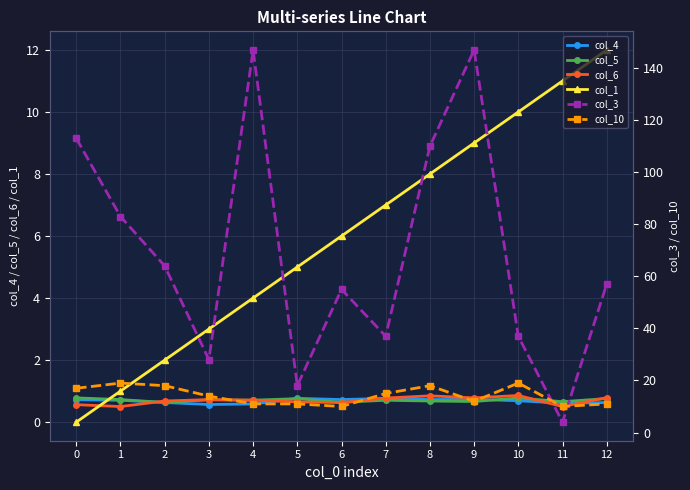

What is the sum of the col_6 values at 3 and 12?

1.5